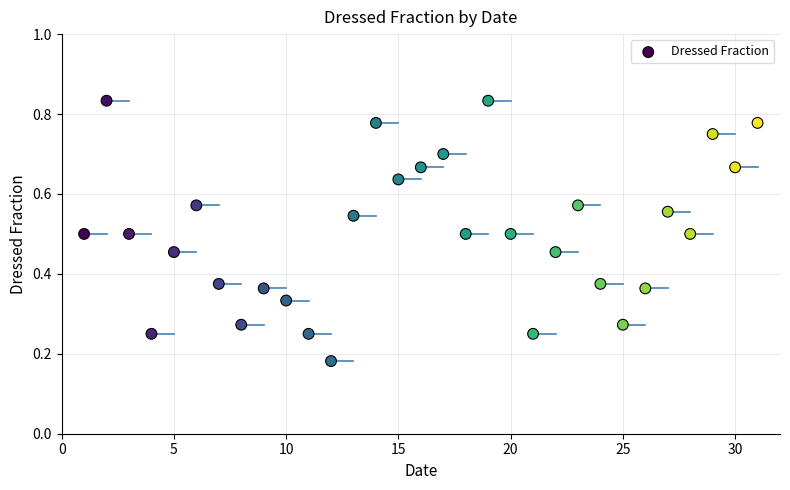

What is the range of X values (max minus min)?

30.0